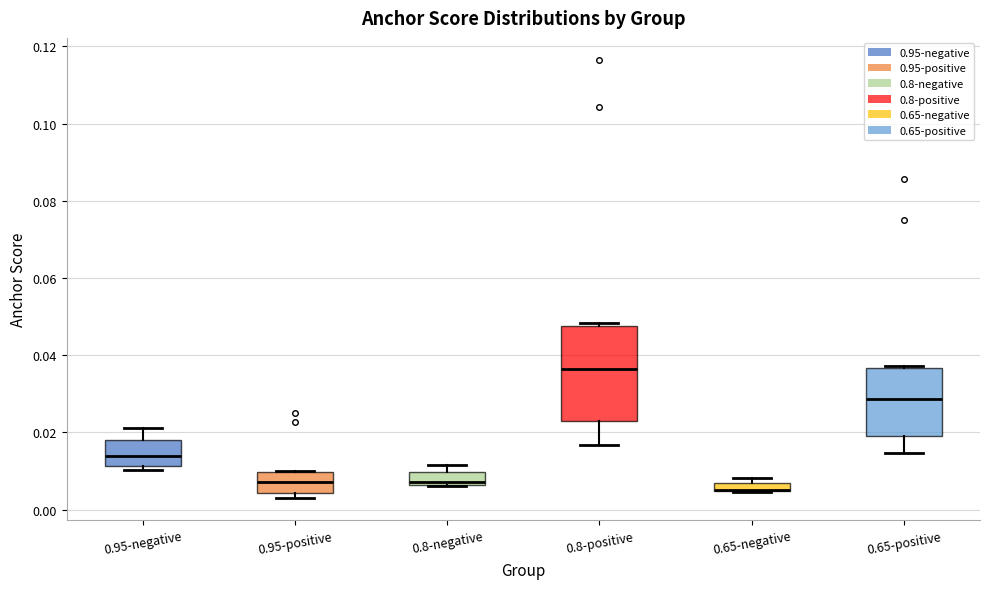

Where is the lower edge of the box for 0.65-negative on the y-axis? The values are not printed on the chart, so give them approximately, as read against the axis.

0.004